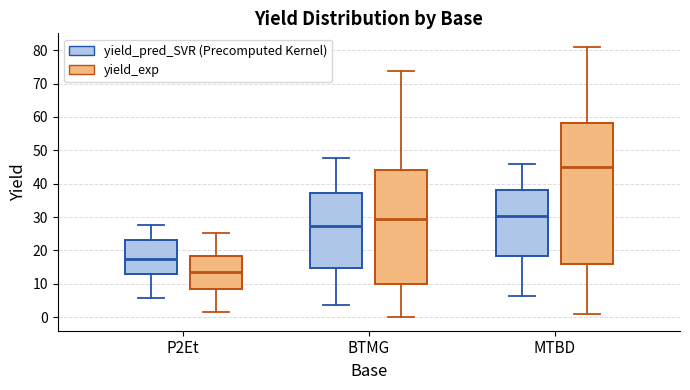

Which box's median line is the highest?

MTBD (yield_exp)